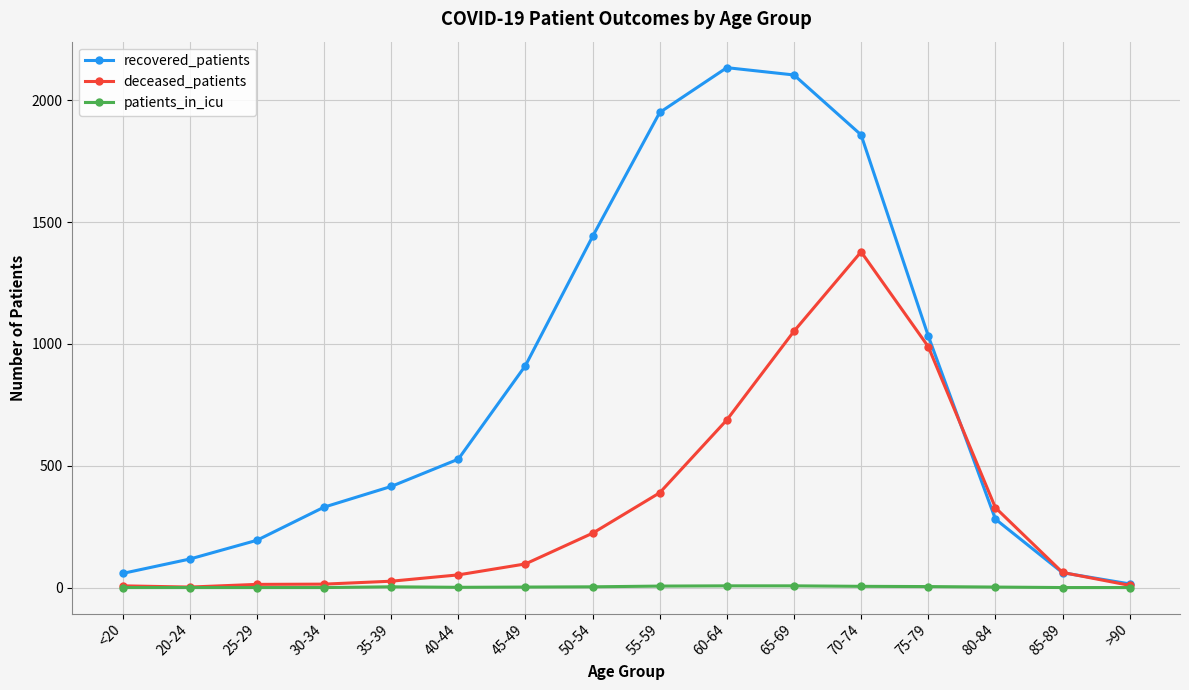

List the series in order of their peak value, highest first.

recovered_patients, deceased_patients, patients_in_icu